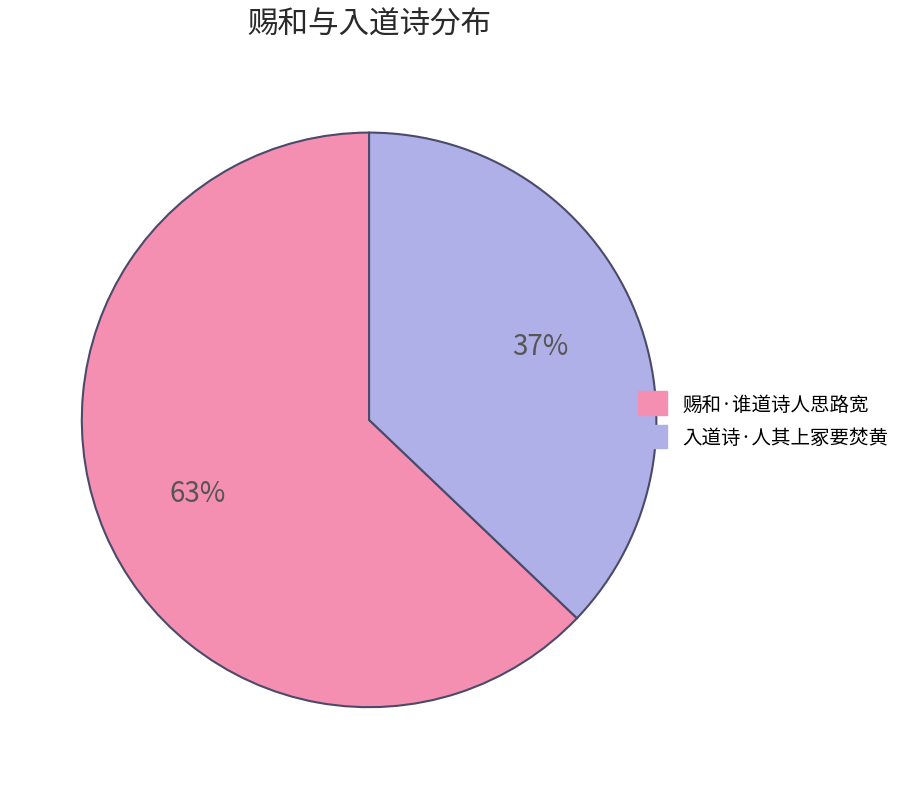

To the nearest percent, what is the combined percentage of 赐和·谁道诗人思路宽 and 入道诗·人其上冢要焚黄?

100%